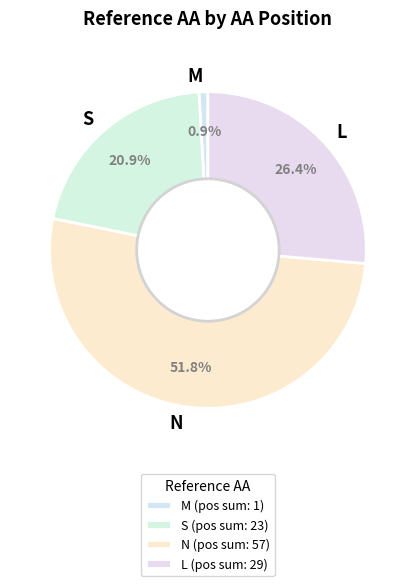

What is the smallest slice in the pie chart?

M